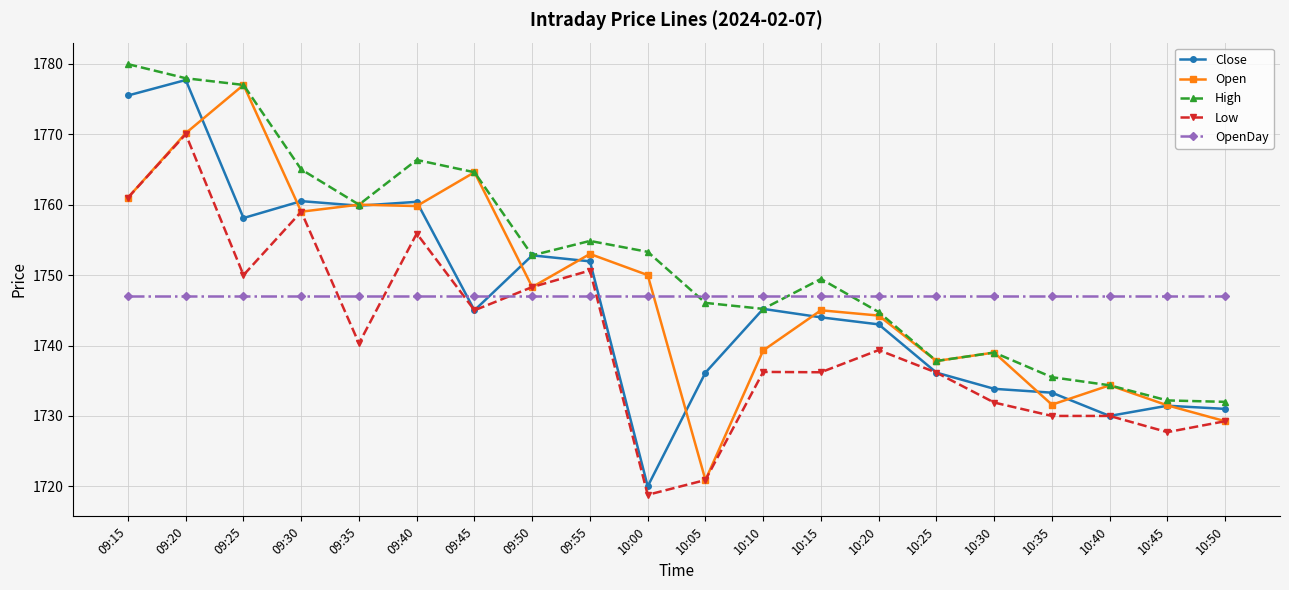

What is the maximum value for Low?

1770.0